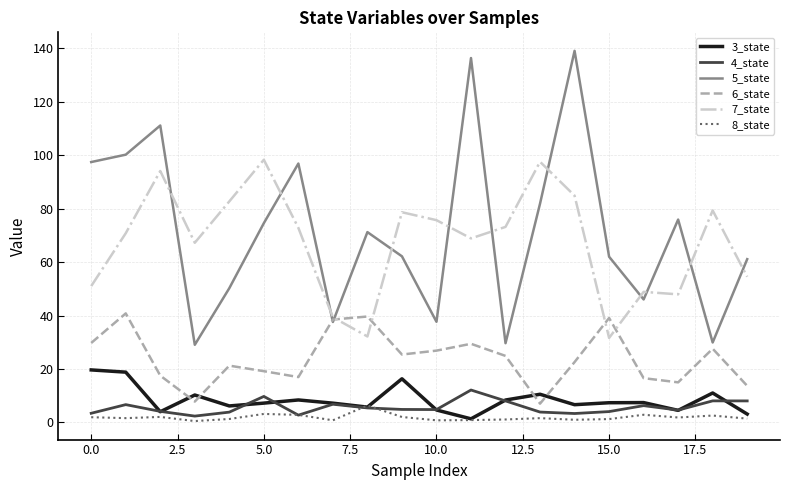

True or false: 6_state and 8_state cross at least once.

False